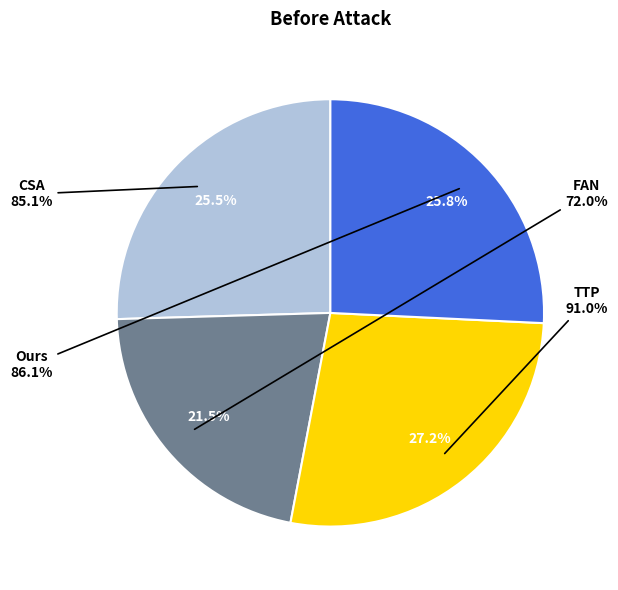

How many segments does this pie chart have?

4